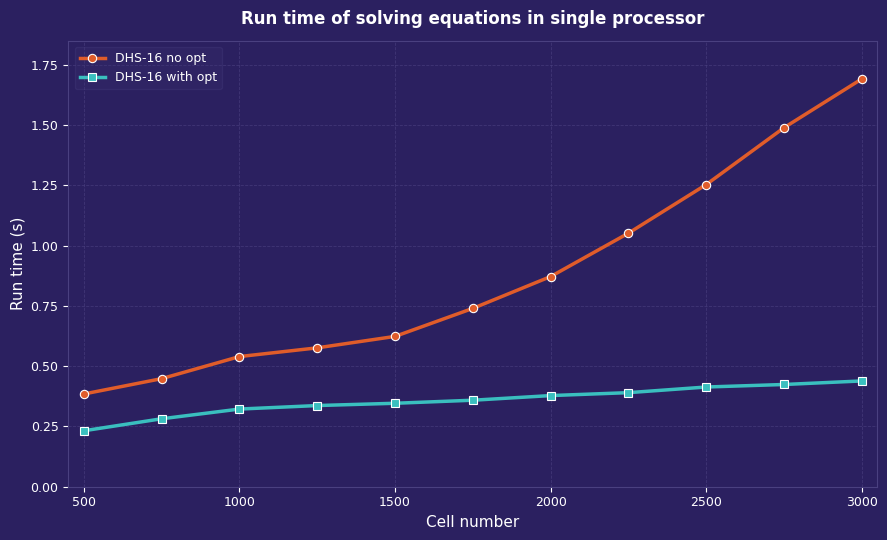

How many data points does each series have?

11